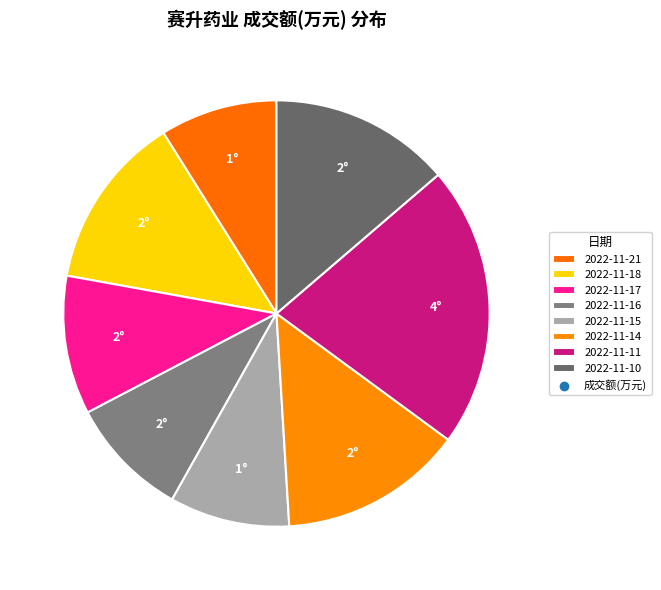

To the nearest percent, what is the average slice percentage?

12%